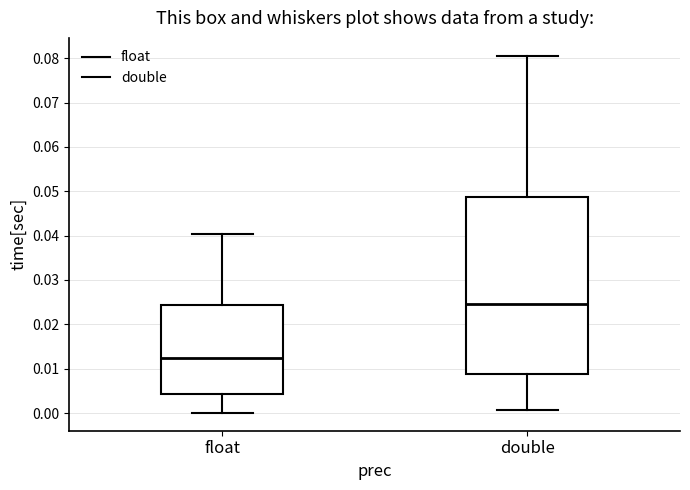

Where does the lower whisker of the box for float end on the y-axis? The values are not printed on the chart, so give them approximately, as read against the axis.

0.000